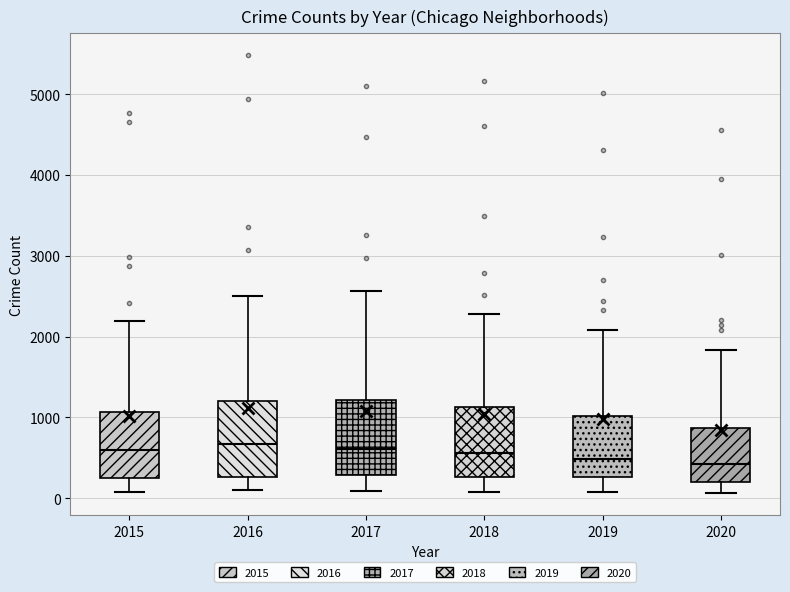

Reading left to right, read every box against the y-axis: the position of its median line, the range the box covers, and the ends of its whiskers. The values are not printed on the chart, so give them approximately, as read against the axis.

2015: median 600, box 300 to 1100, whiskers 100 to 2200
2016: median 700, box 300 to 1200, whiskers 100 to 2500
2017: median 600, box 300 to 1200, whiskers 100 to 2600
2018: median 600, box 300 to 1100, whiskers 100 to 2300
2019: median 500, box 300 to 1000, whiskers 100 to 2100
2020: median 400, box 200 to 900, whiskers 100 to 1800